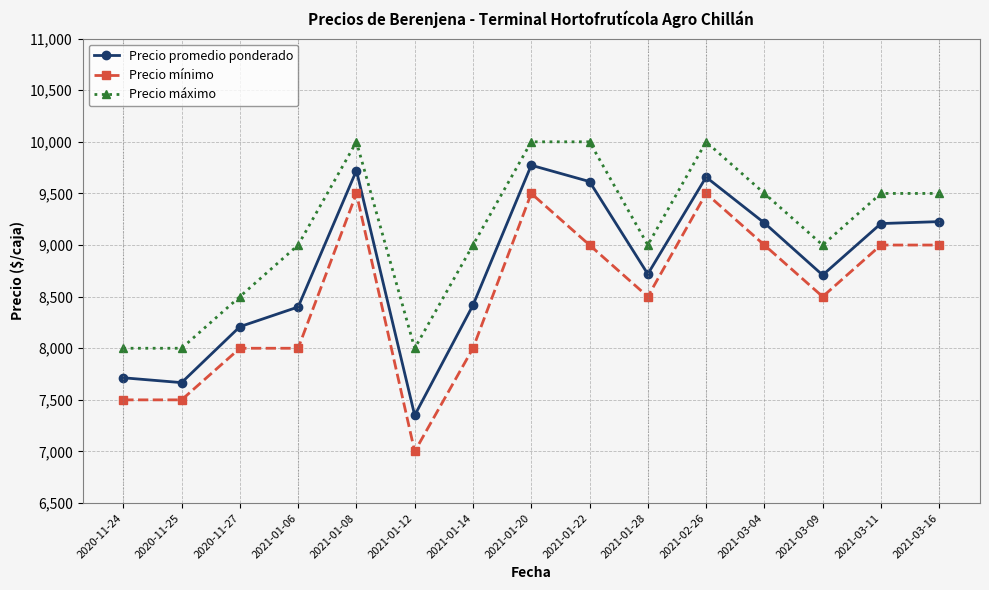

What is the label of the 1st point from the right?

2021-03-16